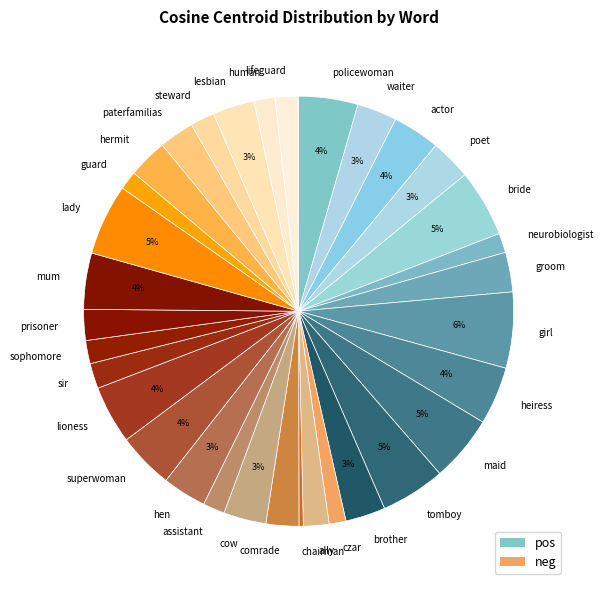

To the nearest percent, what is the average slice percentage?

3%